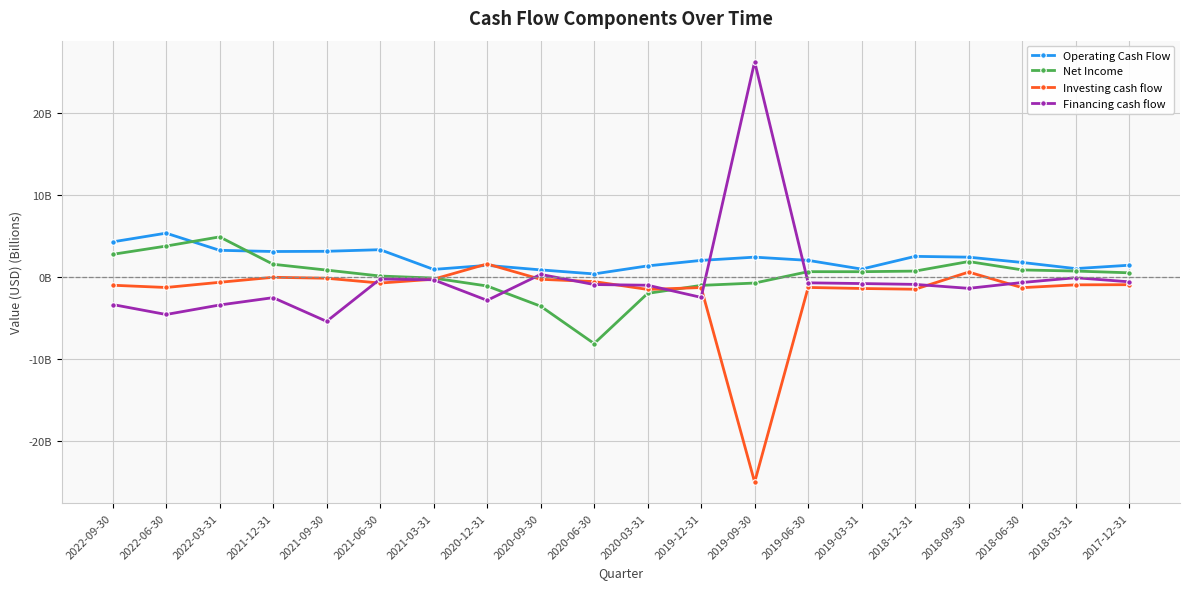

Does the chart have visible grid lines?

Yes